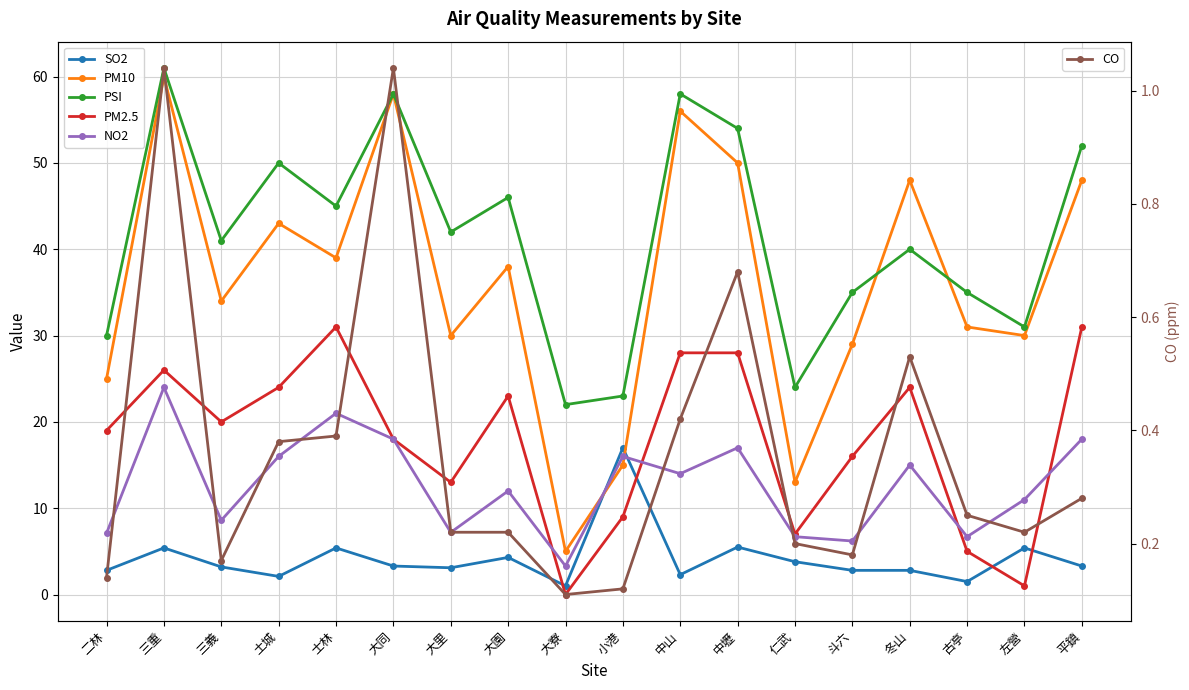

Which series has the largest range (max minus min)?

PM10